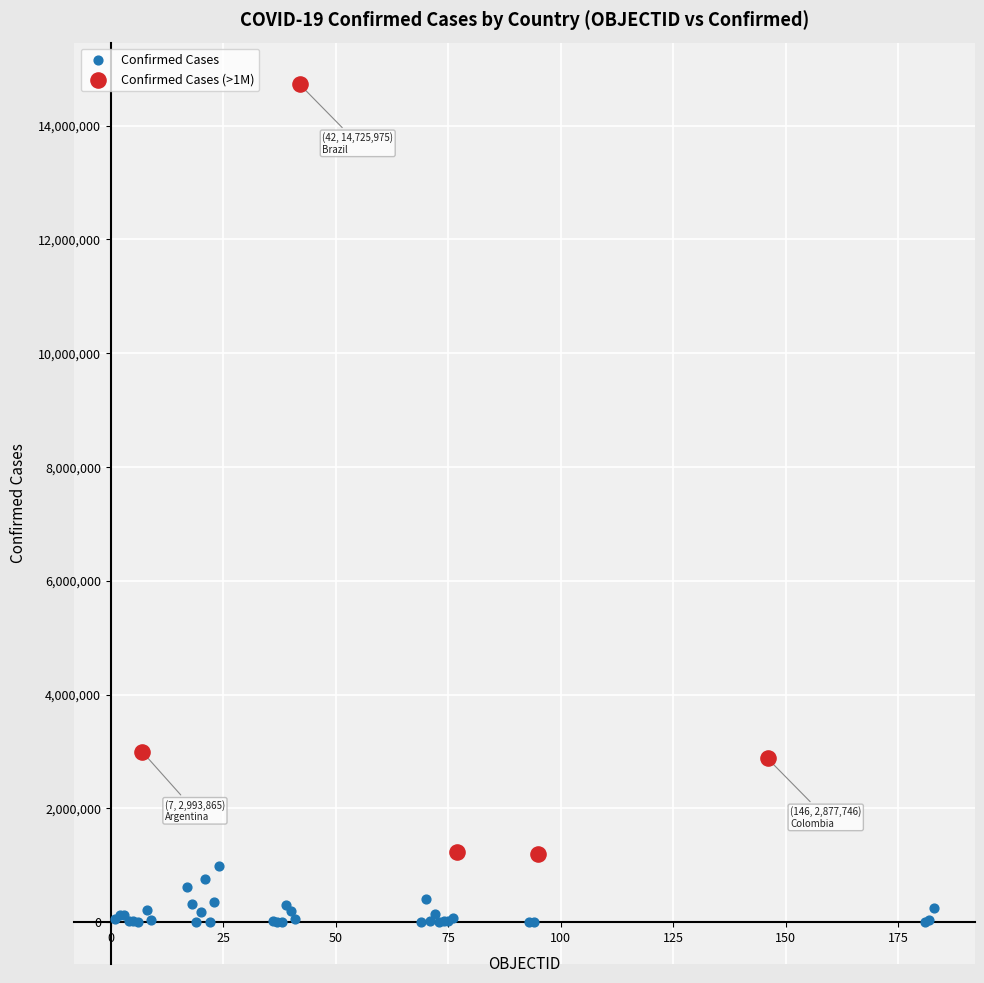

Which series contains the lowest Y value?

Confirmed Cases